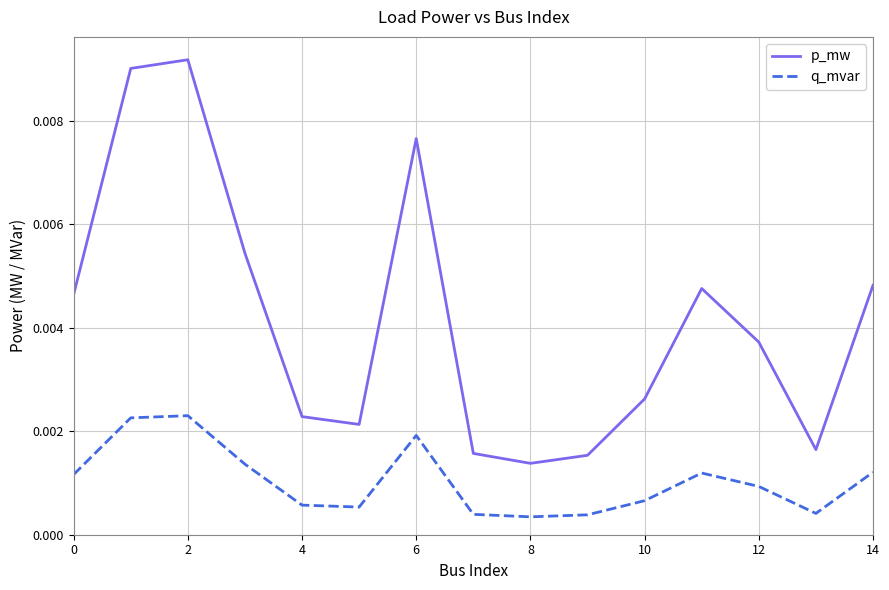

Rank the series by their average value, from lowest to highest.

q_mvar, p_mw